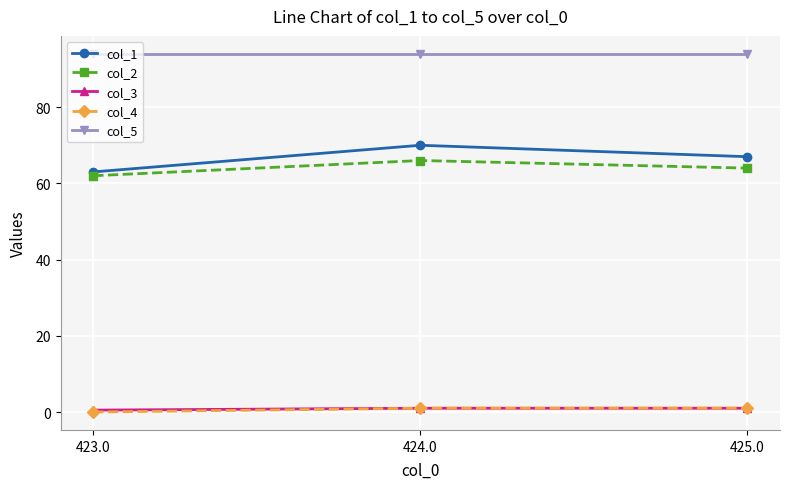

At how many categories does at least one series exceed 60?

3